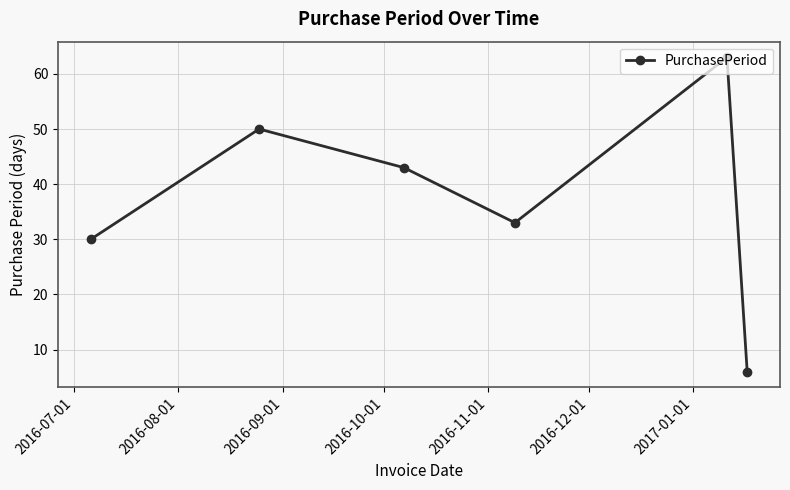

What is the difference between the maximum and minimum values?

57